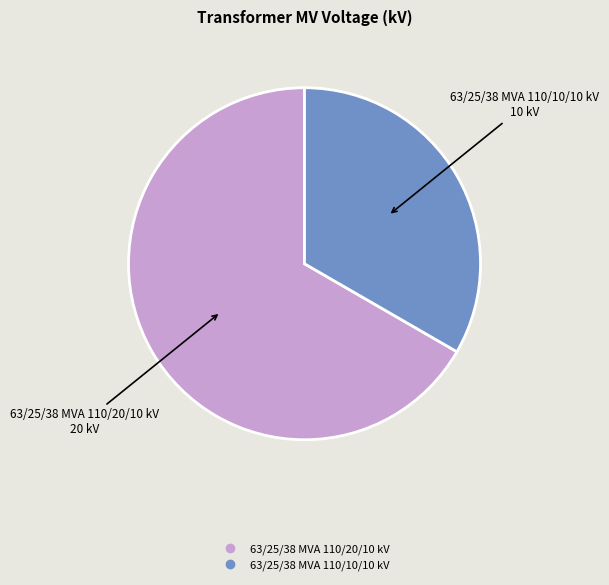

Between 63/25/38 MVA 110/20/10 kV and 63/25/38 MVA 110/10/10 kV, which is larger?

63/25/38 MVA 110/20/10 kV